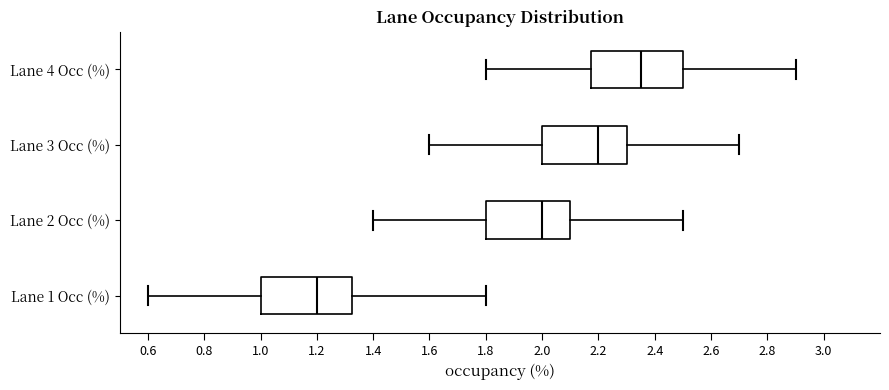

Where is the left edge of the box for Lane 2 Occ (%) on the x-axis? The values are not printed on the chart, so give them approximately, as read against the axis.

1.80